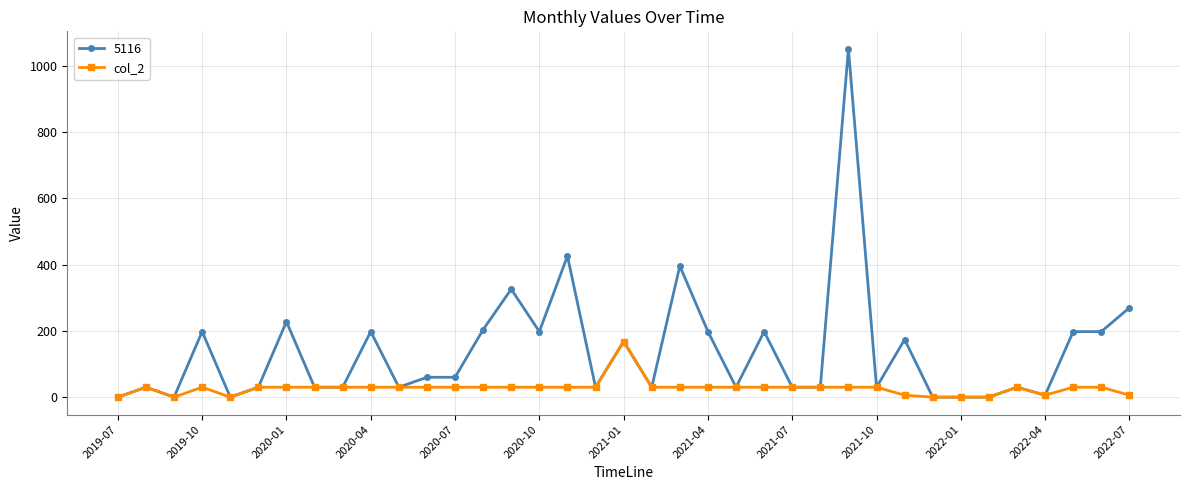

Which series has the largest total across all categories?

5116